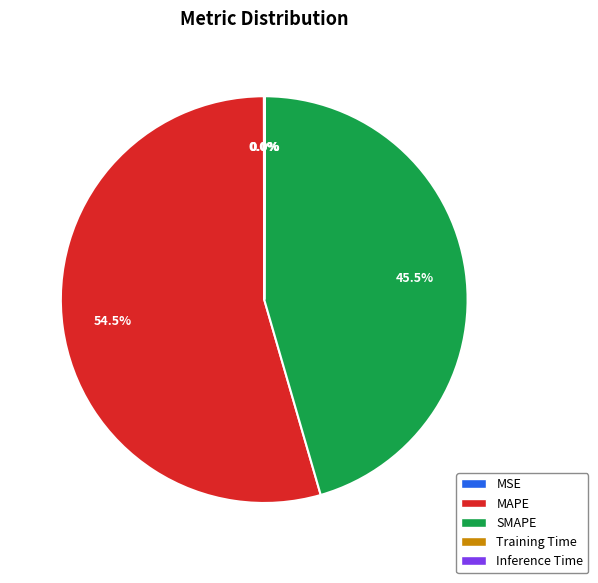

What percentage is NOT represented by MAPE?

45.5%